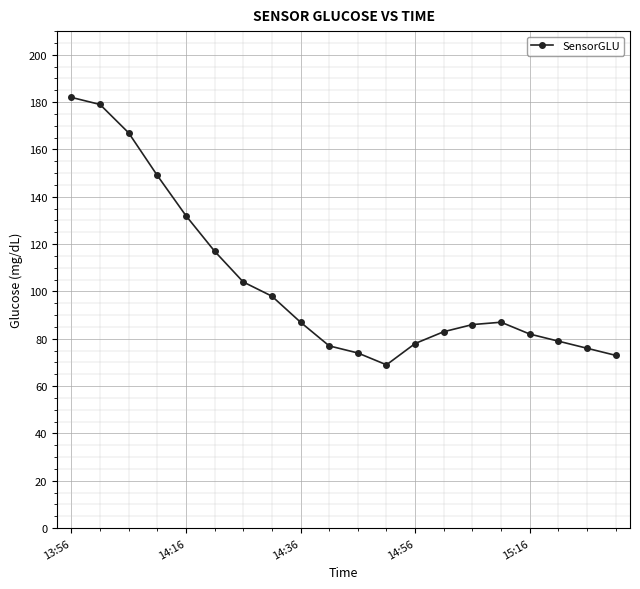

What is the average value?

104